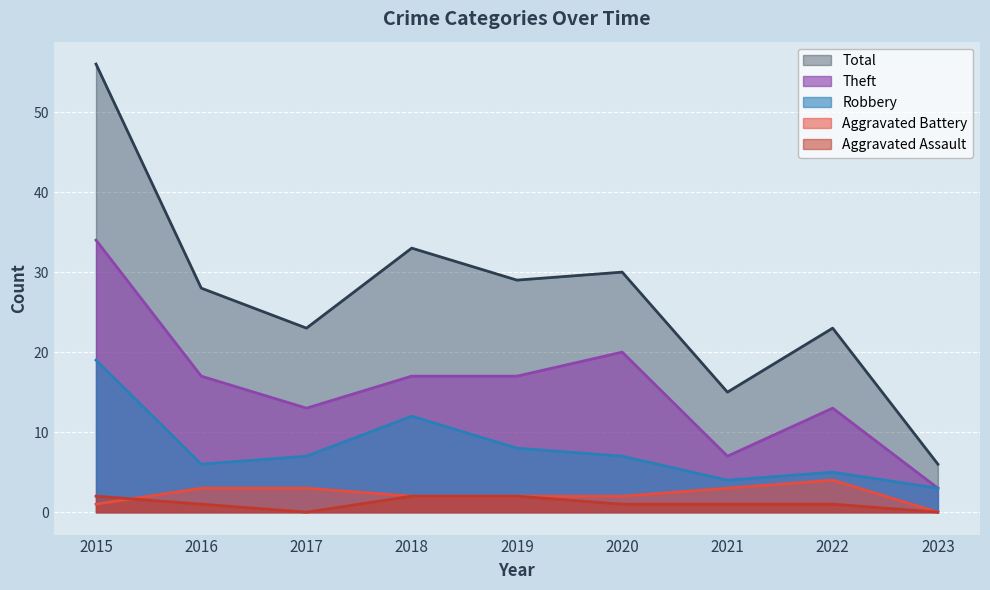

At how many categories does at least one series exceed 43?

1